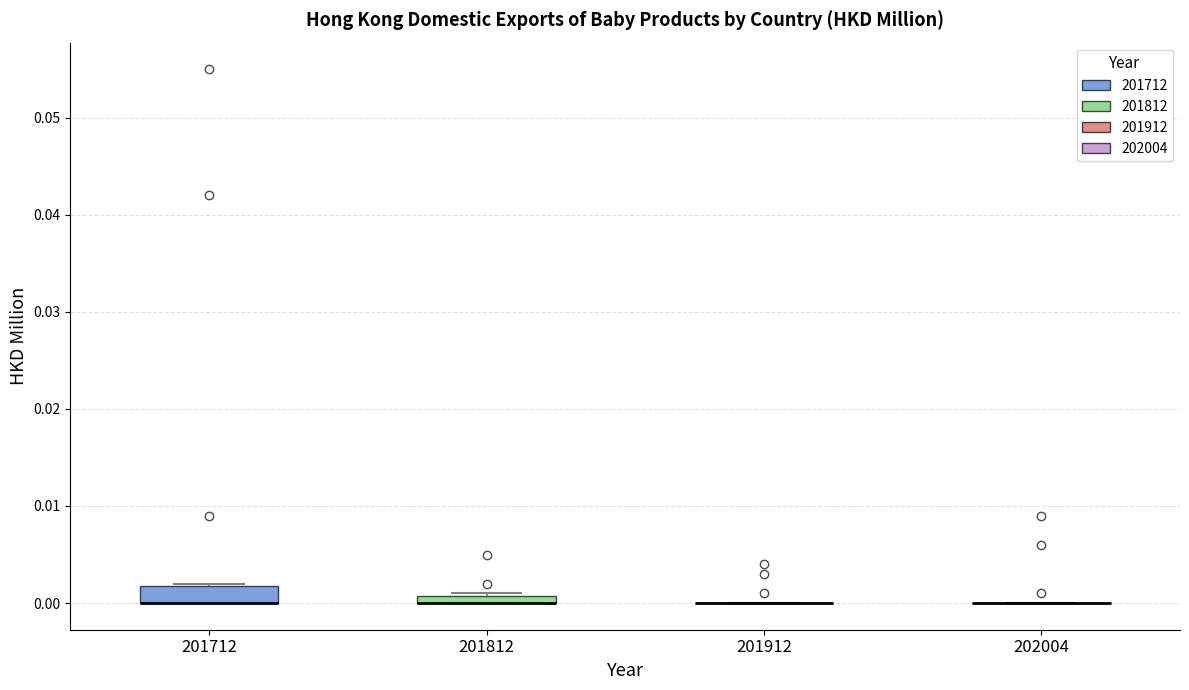

Which box is the tallest, from its lower edge to its upper edge?

201712